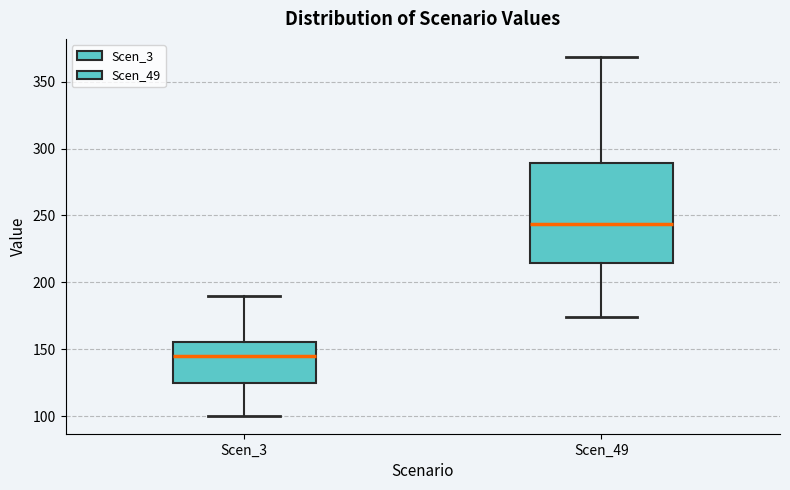

Which box is the tallest, from its lower edge to its upper edge?

Scen_49